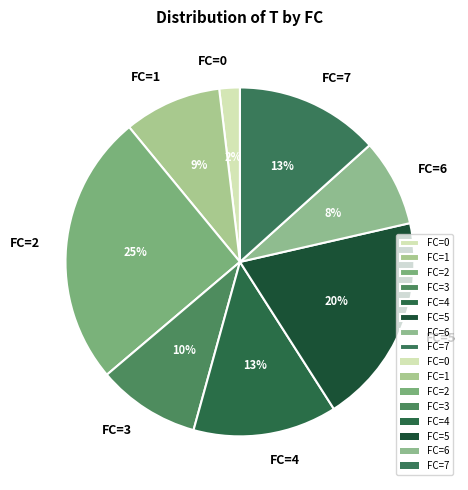

Is there any slice that represents more than half of the pie?

No